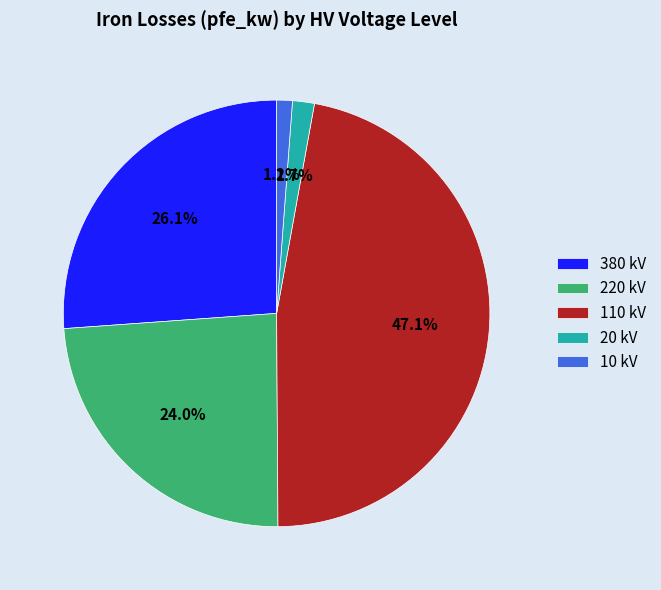

Count the number of slices in the pie.

5